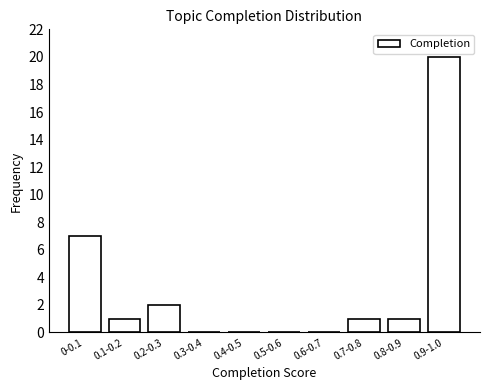

Reading left to right, what are all the values shown in this chart?

0-0.1=7	0.1-0.2=1	0.2-0.3=2	0.3-0.4=0	0.4-0.5=0	0.5-0.6=0	0.6-0.7=0	0.7-0.8=1	0.8-0.9=1	0.9-1.0=20